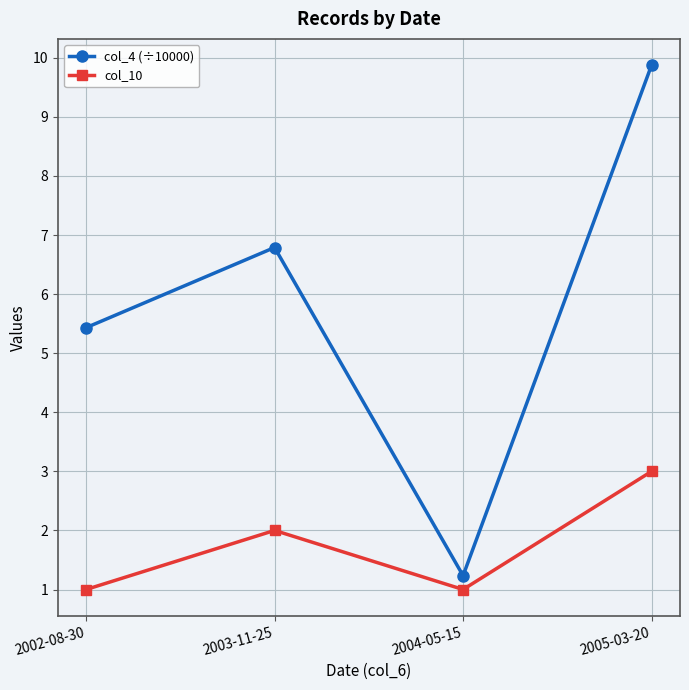

How many lines are shown in the chart?

2